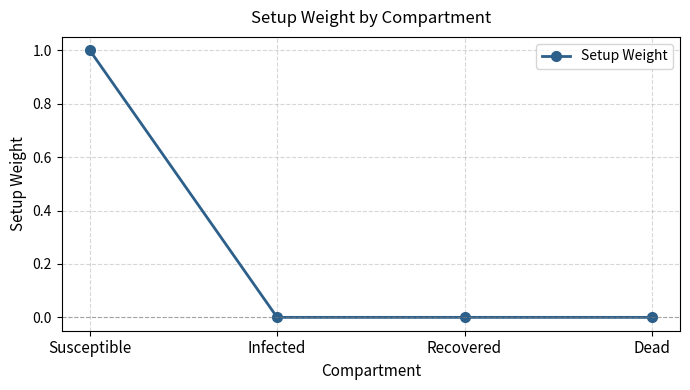

What is the difference between the maximum and minimum values?

1